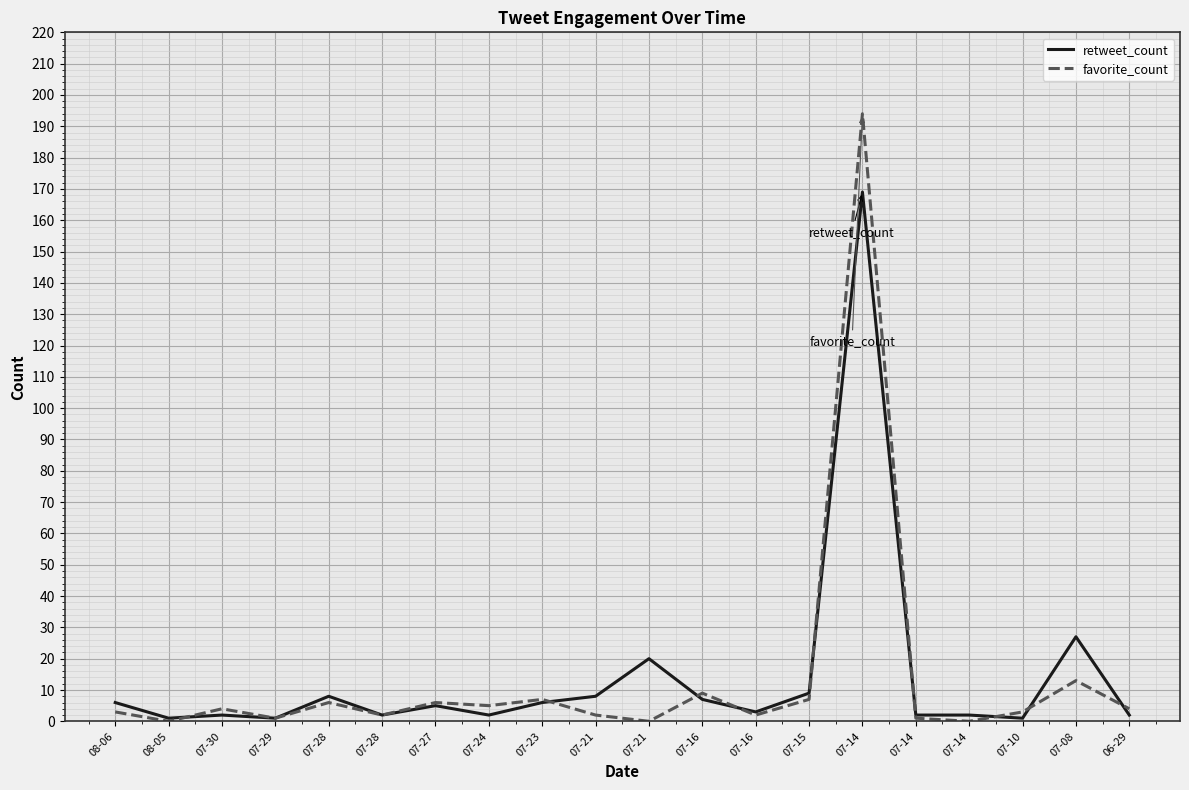

What are all the series names shown in the legend?

retweet_count, favorite_count